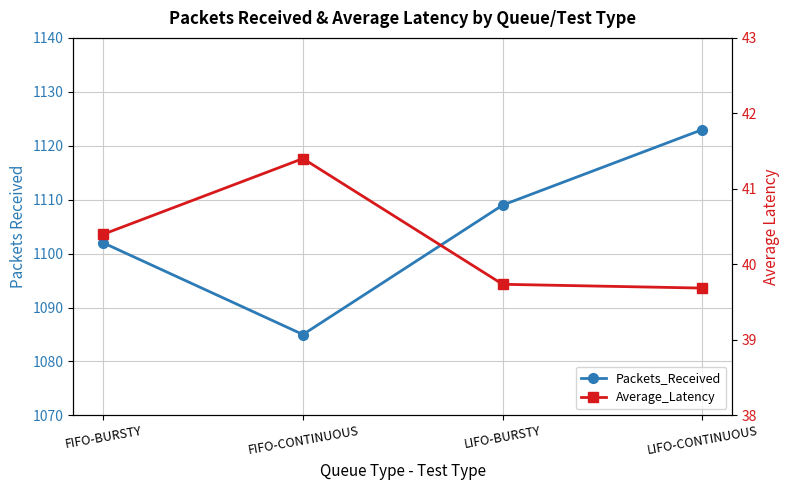

Where does the Packets_Received series first go above 1109?

LIFO-CONTINUOUS